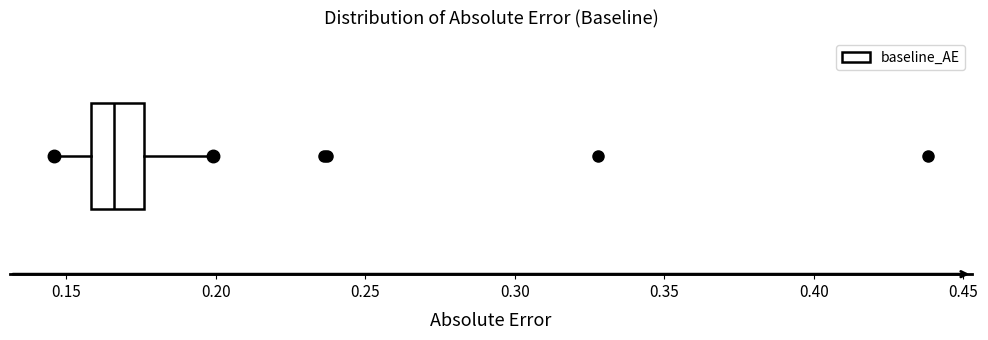

Transcribe this box plot: give where the median line is, the range the box spans, and where the two whiskers end, as read against the x-axis. The values are not printed on the chart, so give them approximately, as read against the axis.

median 0.165, box 0.160 to 0.175, whiskers 0.145 to 0.200